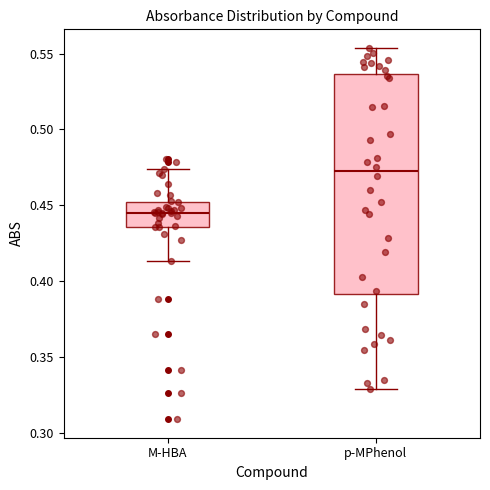

Reading left to right, read every box against the y-axis: the position of its median line, the range the box covers, and the ends of its whiskers. The values are not printed on the chart, so give them approximately, as read against the axis.

M-HBA: median 0.445, box 0.435 to 0.450, whiskers 0.415 to 0.475
p-MPhenol: median 0.470, box 0.390 to 0.535, whiskers 0.330 to 0.555